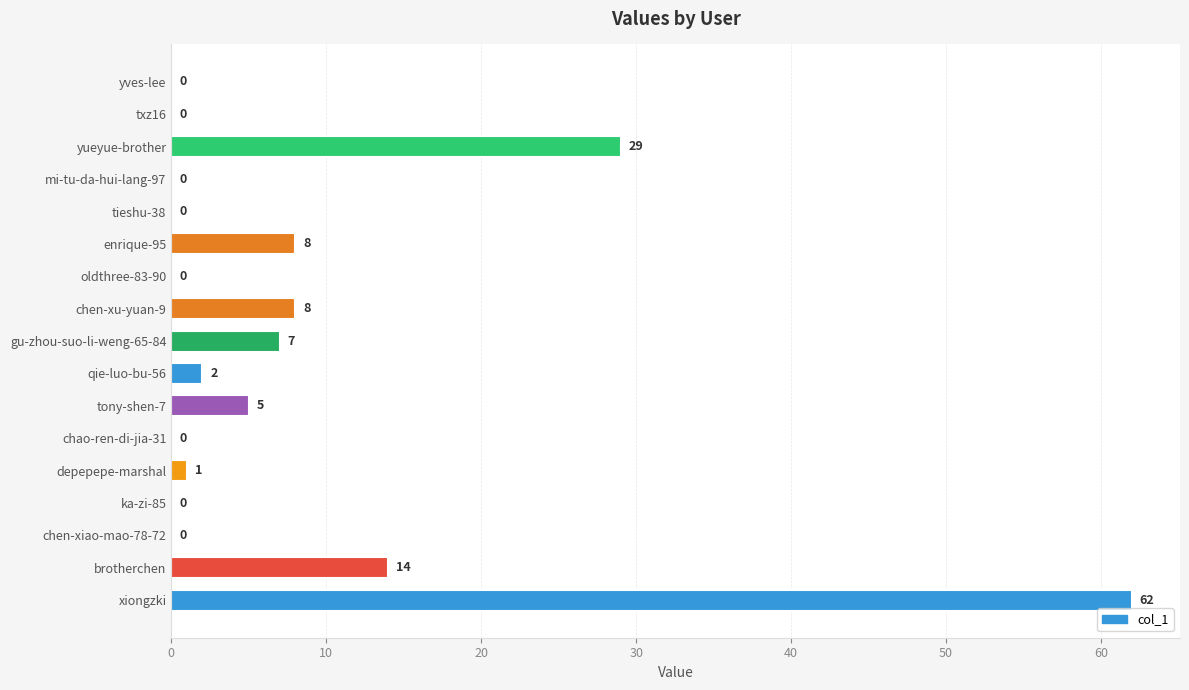

Reading bottom to top, transcribe all the data shown in this chart.

xiongzki=62	brotherchen=14	chen-xiao-mao-78-72=0	ka-zi-85=0	depepepe-marshal=1	chao-ren-di-jia-31=0	tony-shen-7=5	qie-luo-bu-56=2	gu-zhou-suo-li-weng-65-84=7	chen-xu-yuan-9=8	oldthree-83-90=0	enrique-95=8	tieshu-38=0	mi-tu-da-hui-lang-97=0	yueyue-brother=29	txz16=0	yves-lee=0